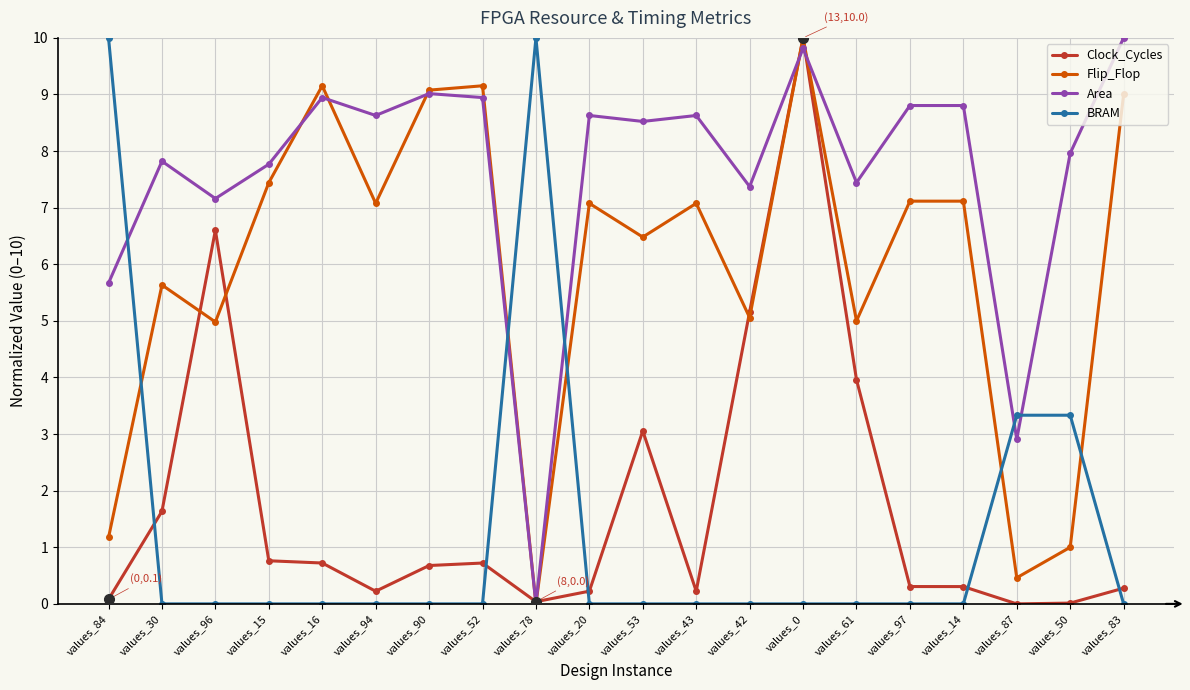

True or false: Area has more than 1 points higher than both neighbors.

True